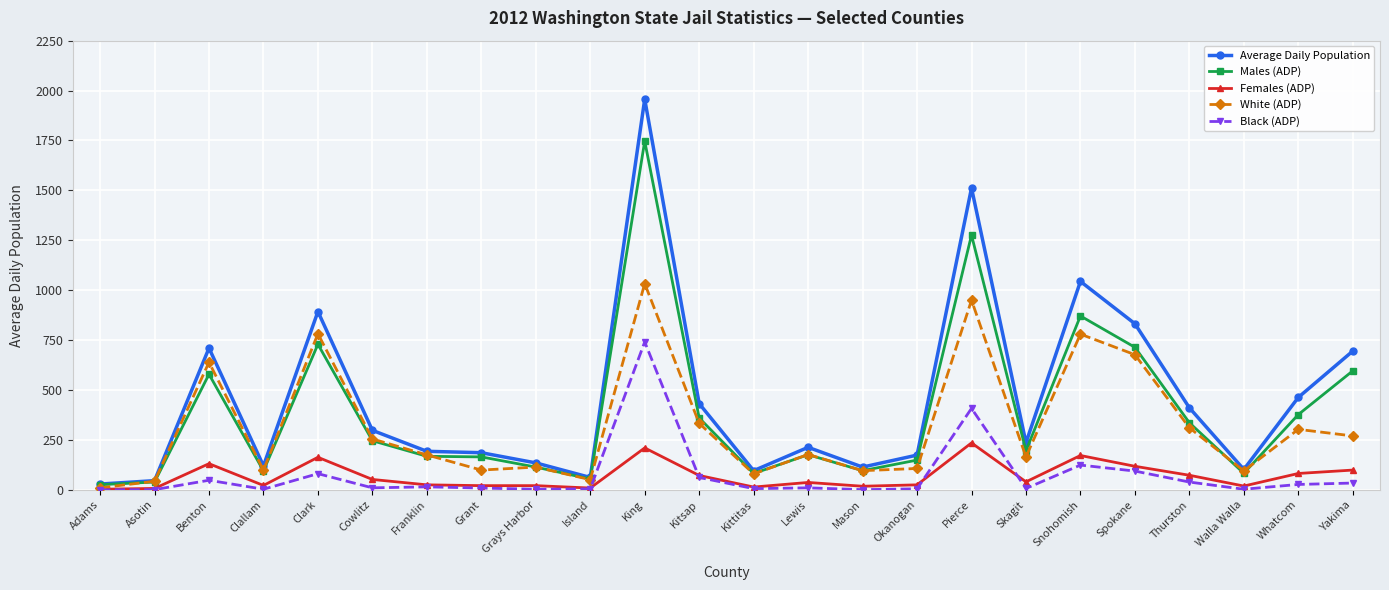

What is the maximum value for Females (ADP)?

235